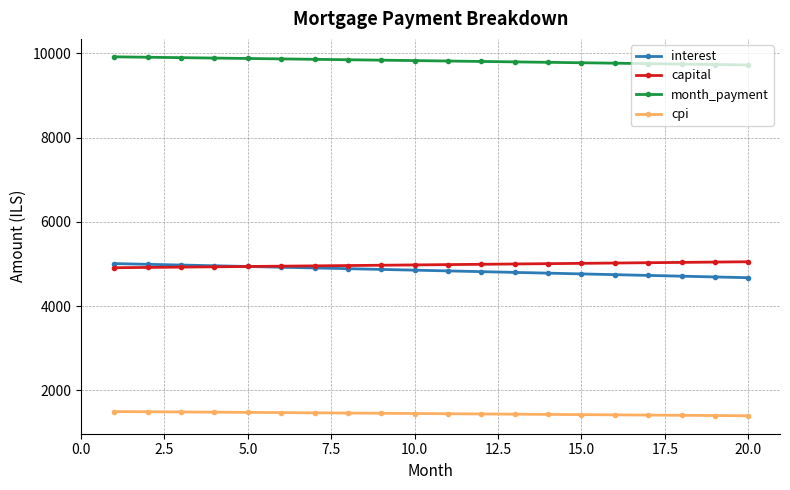

How many categories are shown in the chart?

20